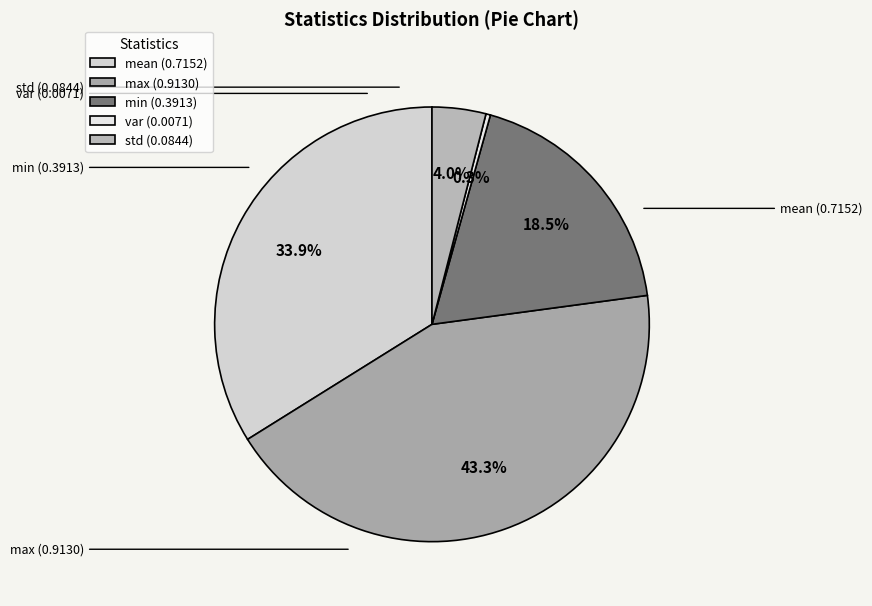

Which category has the smallest portion of the pie?

var